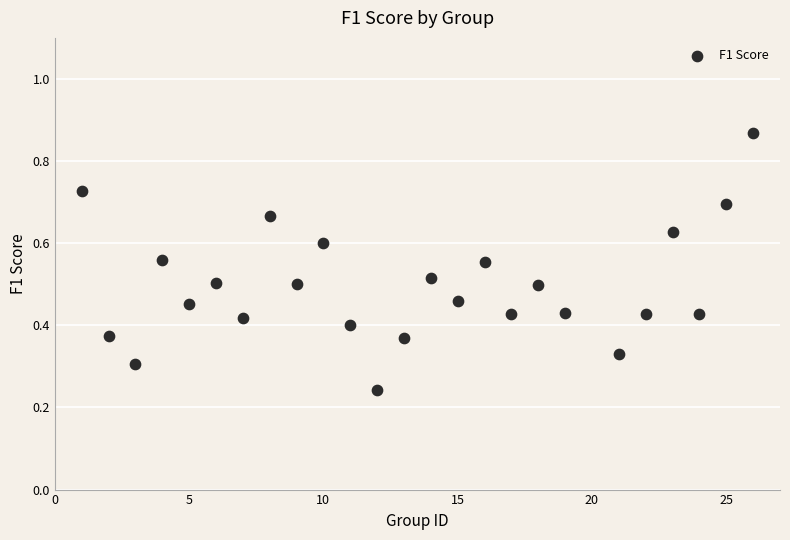

What is the range of X values (max minus min)?

25.0